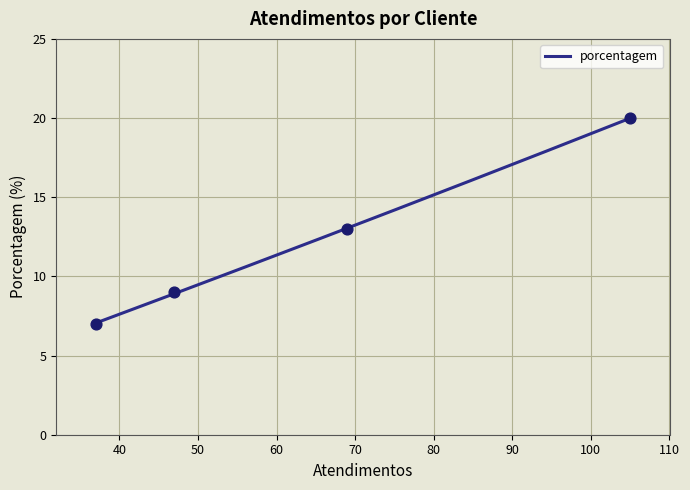

Approximately how many times larger is the value at 37 compared to 105?

0.3